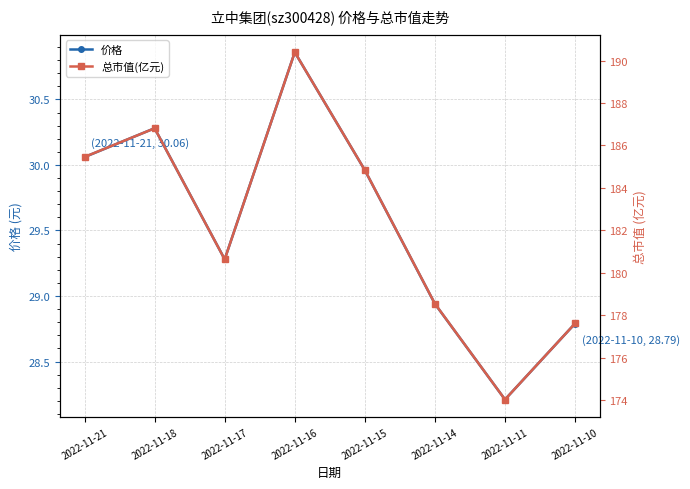

True or false: 价格 and 总市值(亿元) cross at least once.

False